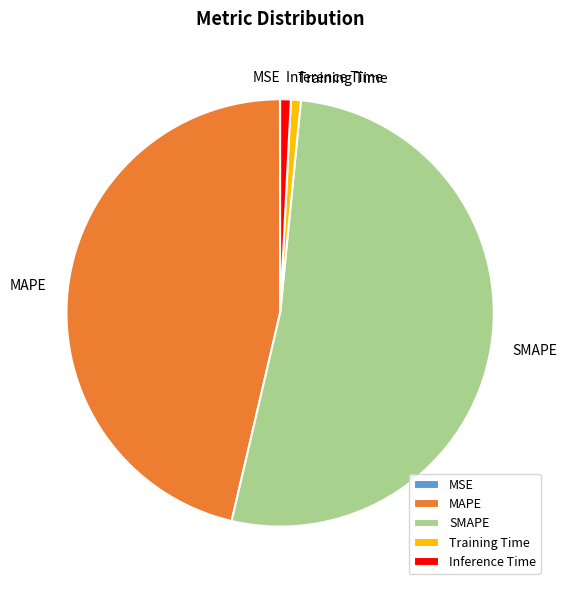

Which category has the biggest portion of the pie?

SMAPE